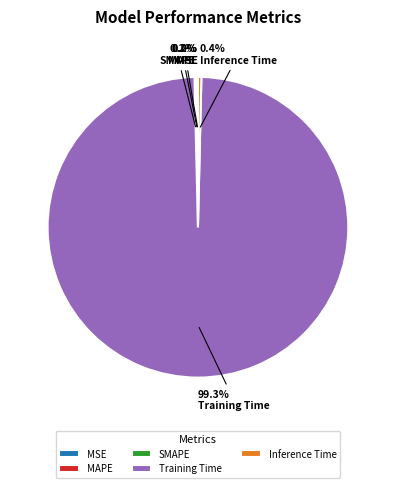

What percentage do Inference Time and Training Time together represent?

99.6%